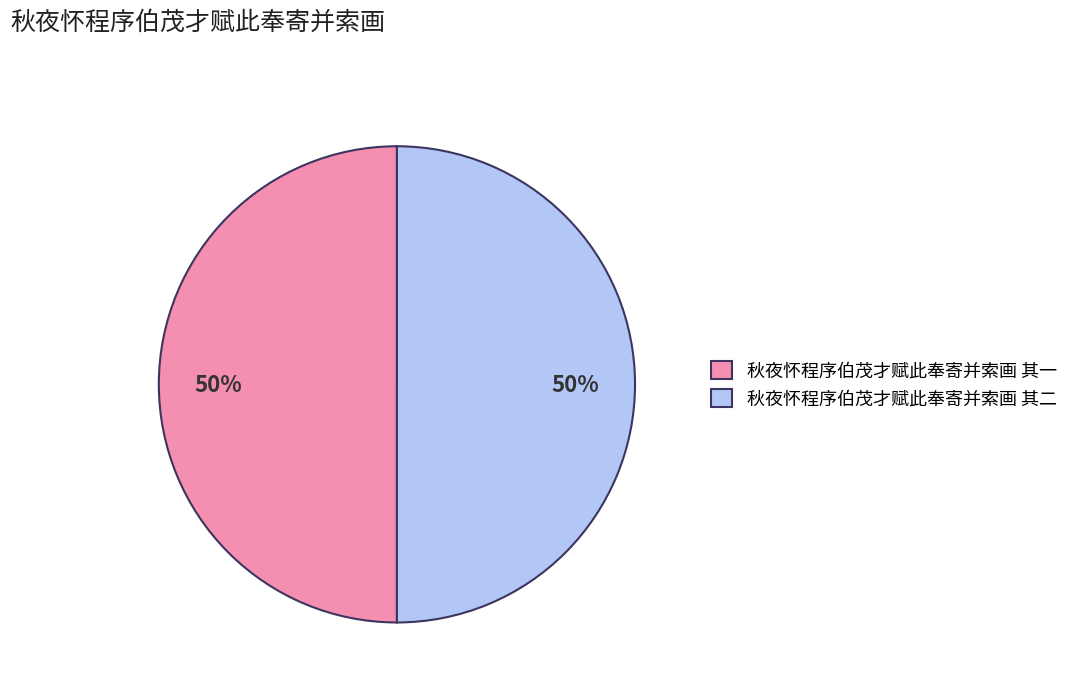

What is the ratio of the value at 秋夜怀程序伯茂才赋此奉寄并索画 其一 to the value at 秋夜怀程序伯茂才赋此奉寄并索画 其二?

1.0